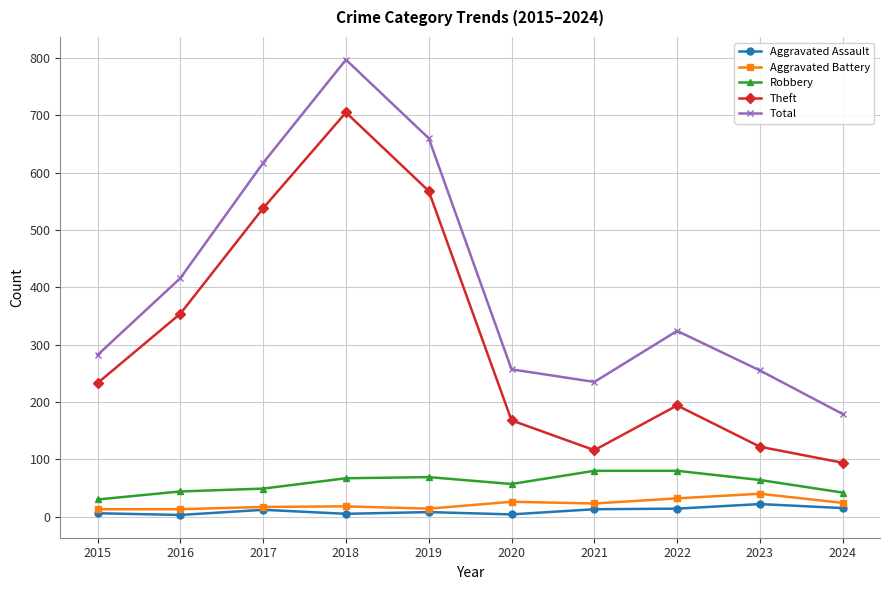

Where is the first local maximum for Total?

2018